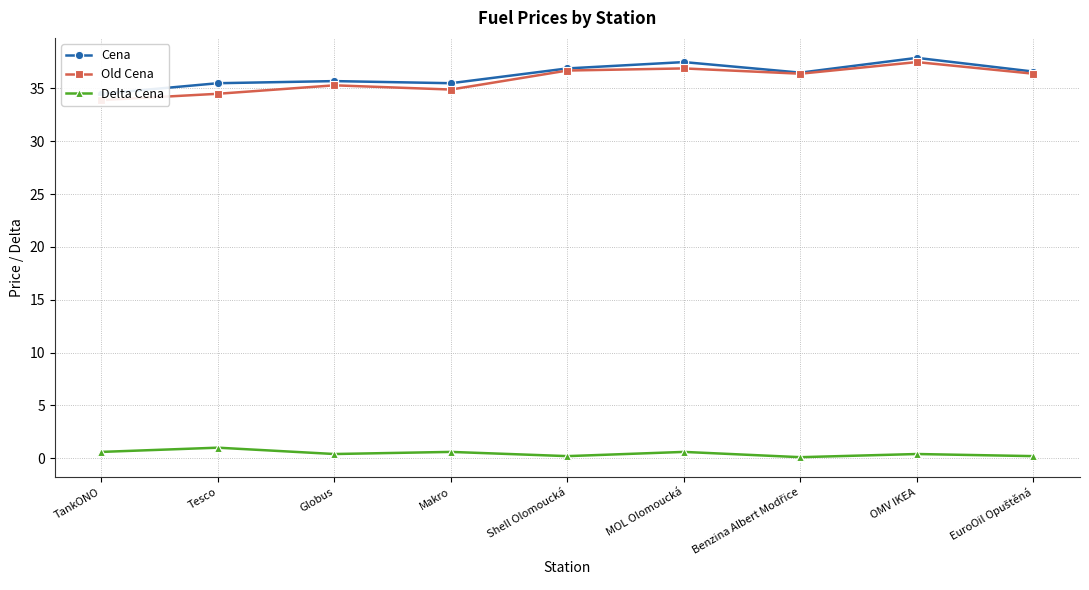

Between Tesco and EuroOil Opuštěná, which series saw the biggest shift?

Old Cena